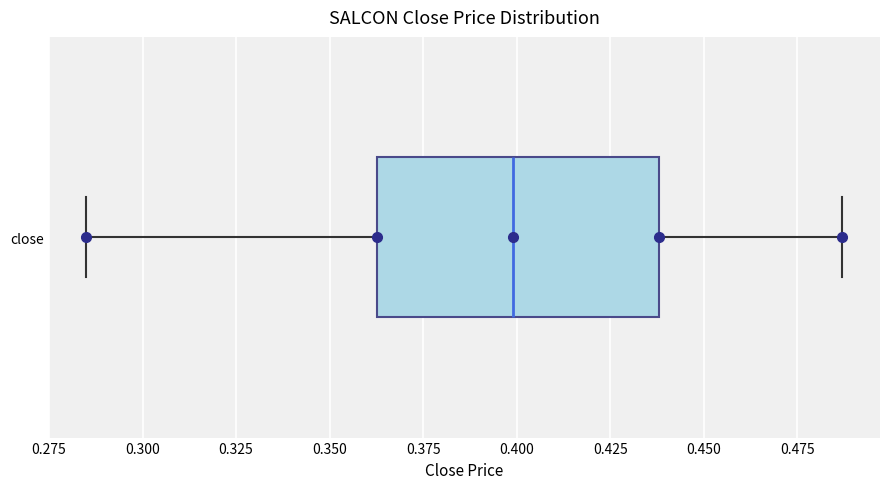

Where does the median line of the box for close sit on the x-axis? The values are not printed on the chart, so give them approximately, as read against the axis.

0.400